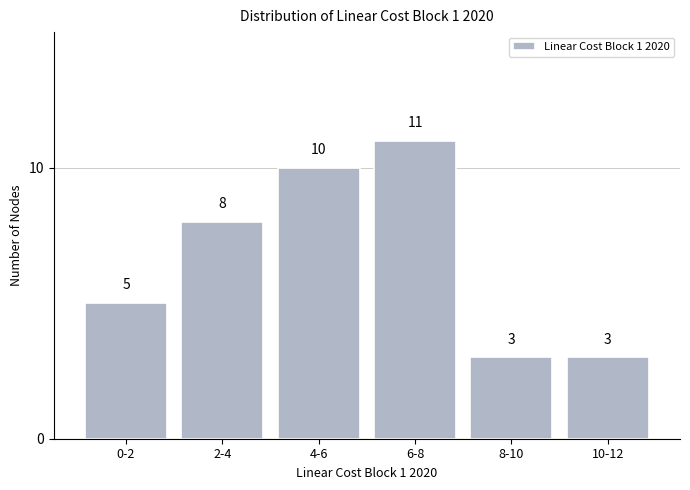

Reading left to right, extract all data points from this chart.

0-2=5	2-4=8	4-6=10	6-8=11	8-10=3	10-12=3